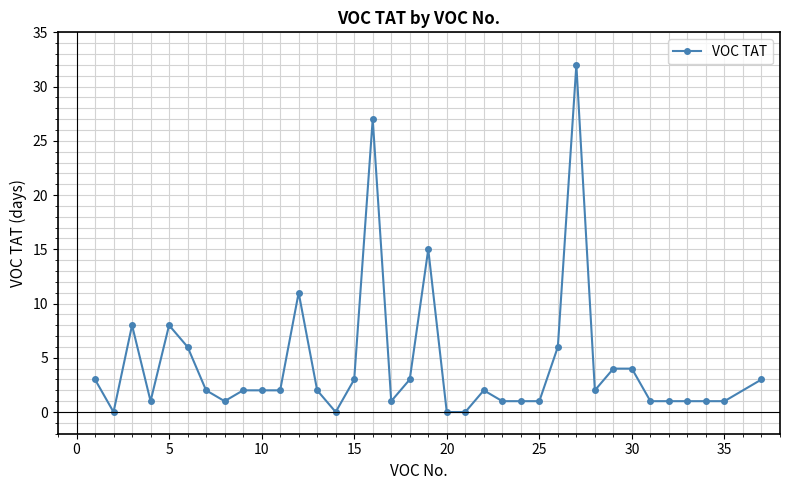

What is the sum of all values?

158